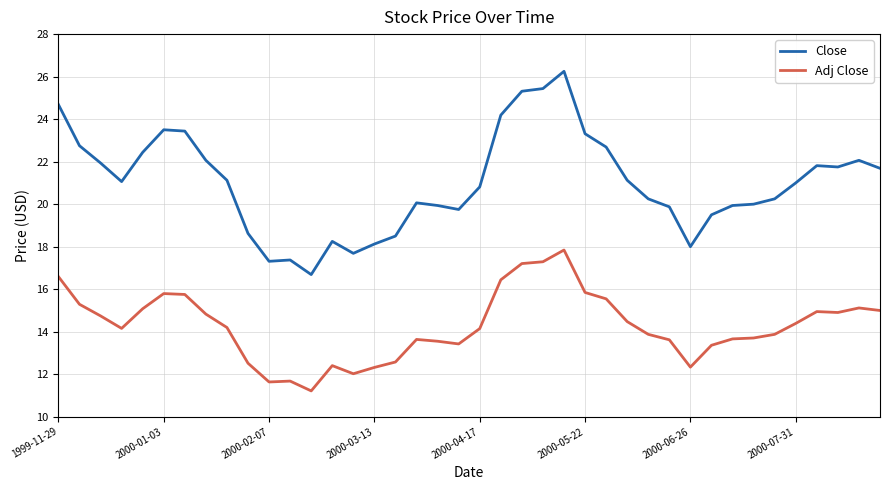

True or false: Close and Adj Close intersect in this chart.

False